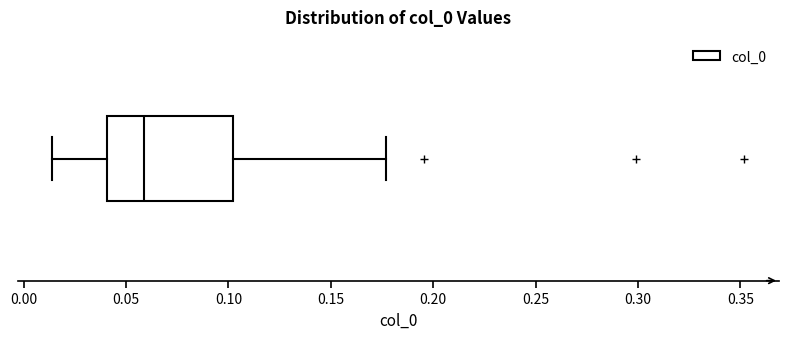

Where does the left whisker of the box end on the x-axis? The values are not printed on the chart, so give them approximately, as read against the axis.

0.015